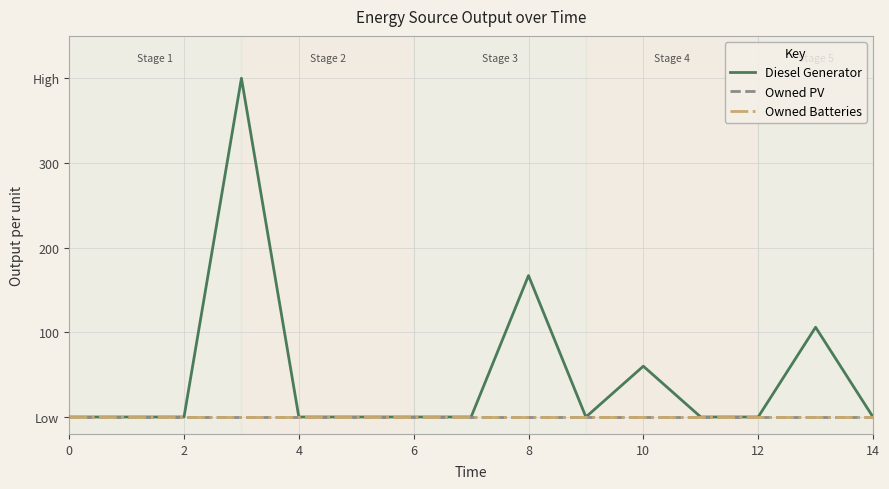

Does the chart have visible grid lines?

Yes